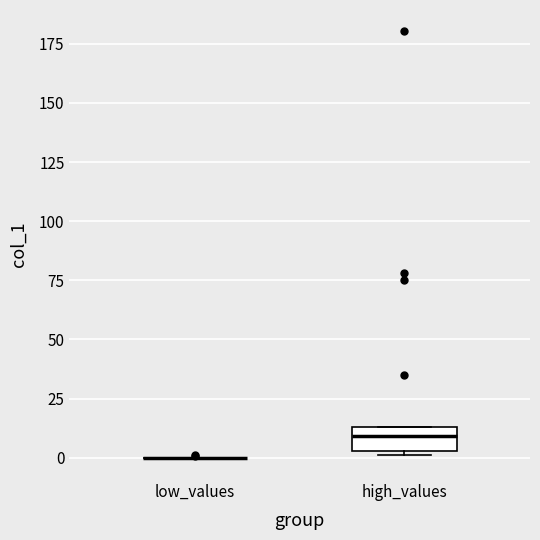

Reading left to right, transcribe this box plot: for each box, give where its median line is, the range the box spans, and where its two whiskers end, as read against the y-axis. The values are not printed on the chart, so give them approximately, as read against the axis.

low_values: box collapsed to a line at 0, whiskers 0 to 0
high_values: median 10, box 5 to 15, whiskers 0 to 15